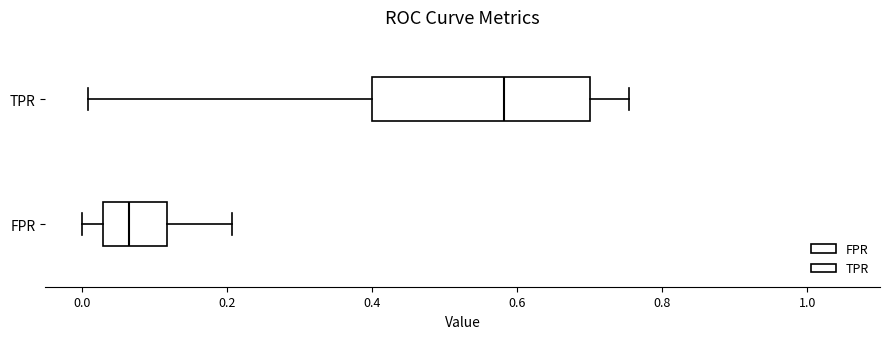

Reading bottom to top, transcribe this box plot: for each box, give where its median line is, the range the box spans, and where its two whiskers end, as read against the x-axis. The values are not printed on the chart, so give them approximately, as read against the axis.

FPR: median 0.06, box 0.02 to 0.12, whiskers 0.00 to 0.20
TPR: median 0.58, box 0.40 to 0.70, whiskers 0.00 to 0.76